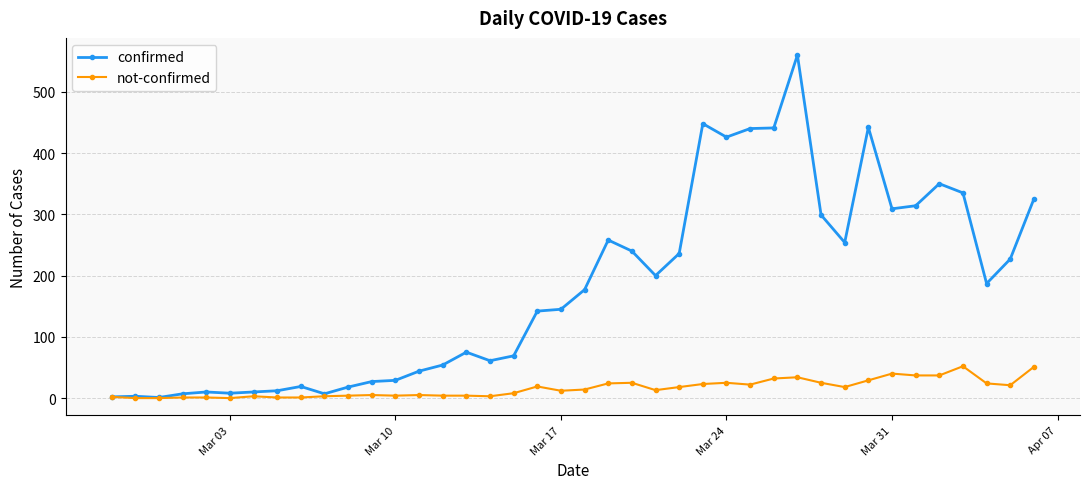

True or false: confirmed has more than 1 interior local peaks.

True